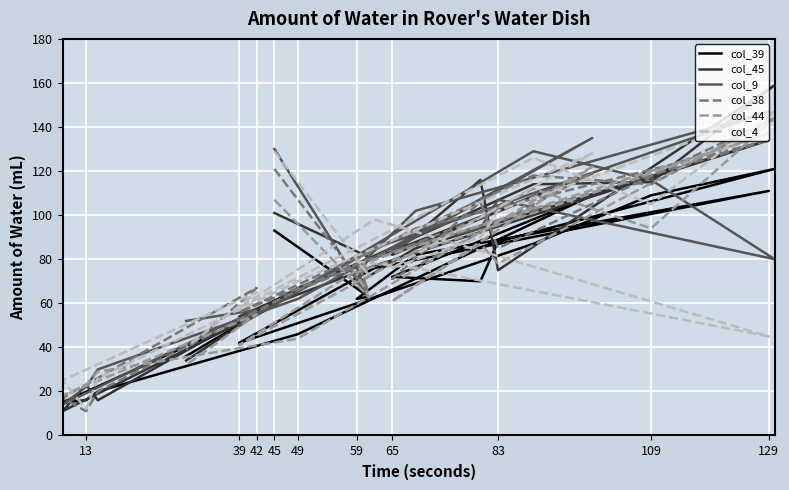

The col_45 series shows 132 at 59. True or false?

False